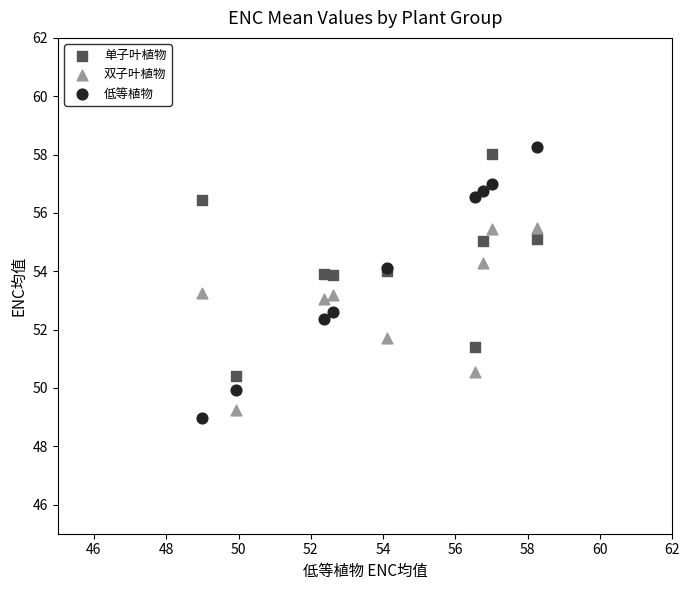

What is the X range (max minus min) for the scatter plot?

9.3